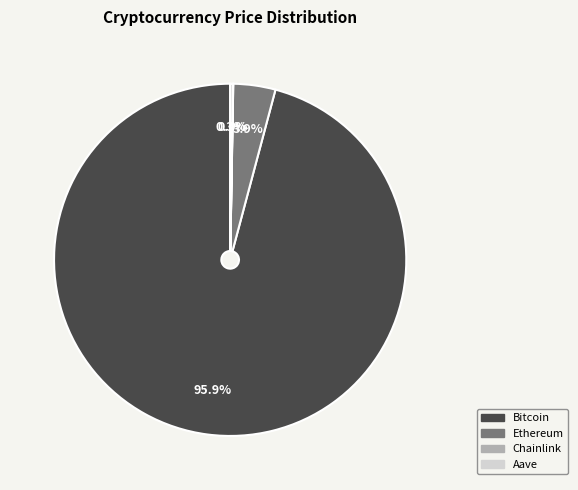

Which slice represents more than half of the pie?

Bitcoin